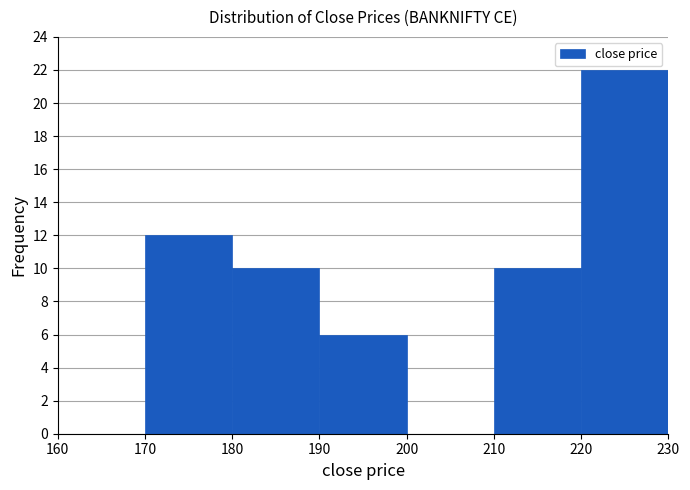

Reading left to right, transcribe this chart: for each bar, give the range it covers on the x-axis and its height. The values are not printed on the chart, so give them approximately, as read against the axis.

160 to 170: 0
170 to 180: 12
180 to 190: 10
190 to 200: 6
200 to 210: 0
210 to 220: 10
220 to 230: 22